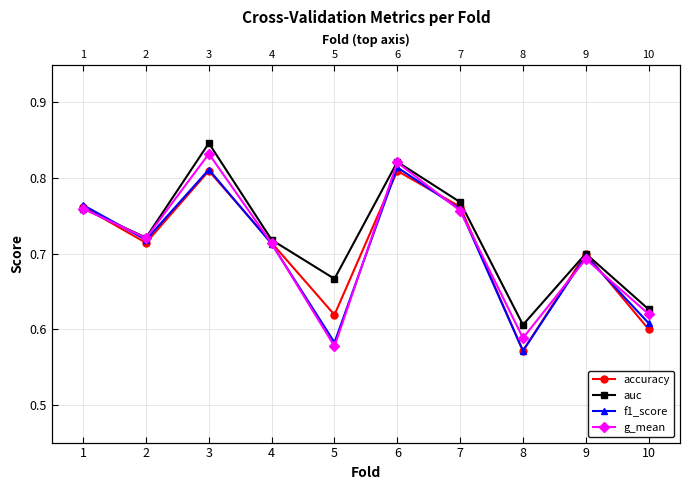

Does the chart display data point markers on the line(s)?

Yes